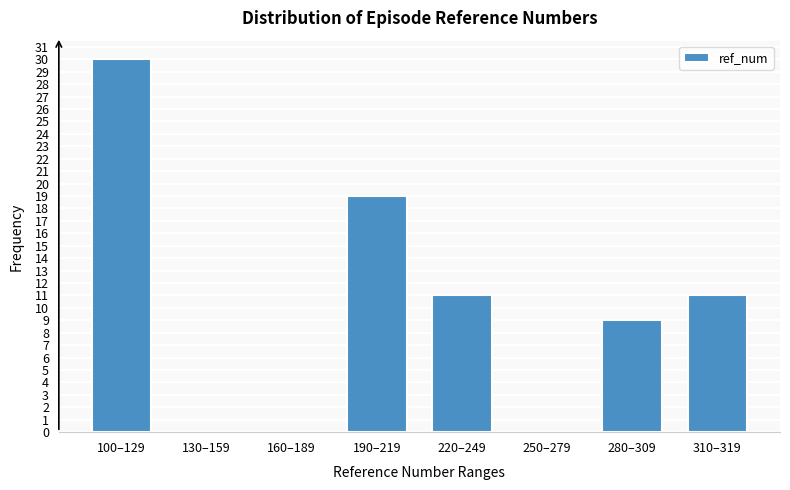

Reading right to left, what are all the values shown in this chart?

310–319=11	280–309=9	250–279=0	220–249=11	190–219=19	160–189=0	130–159=0	100–129=30